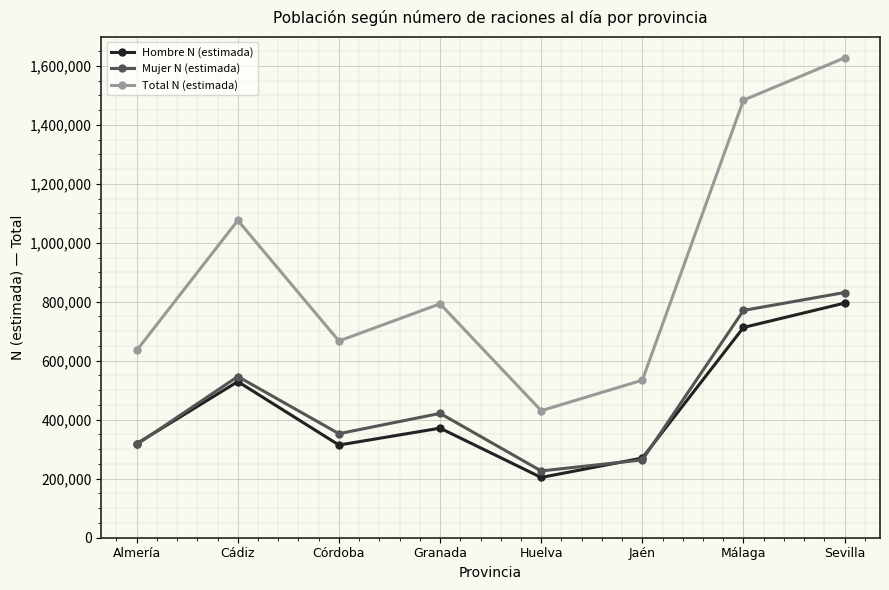

Which series has the largest total across all categories?

Total N (estimada)